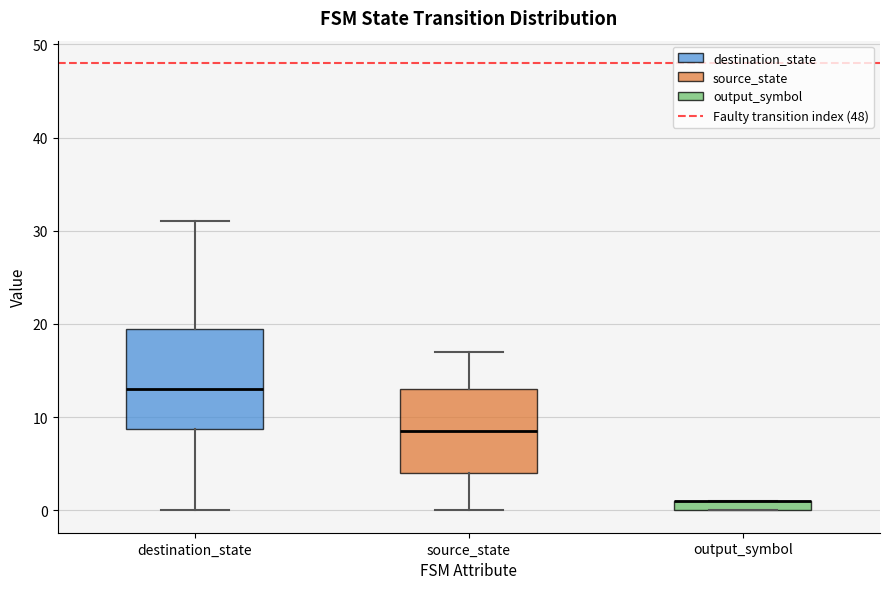

Where does the lower whisker of the box for destination_state end on the y-axis? The values are not printed on the chart, so give them approximately, as read against the axis.

0